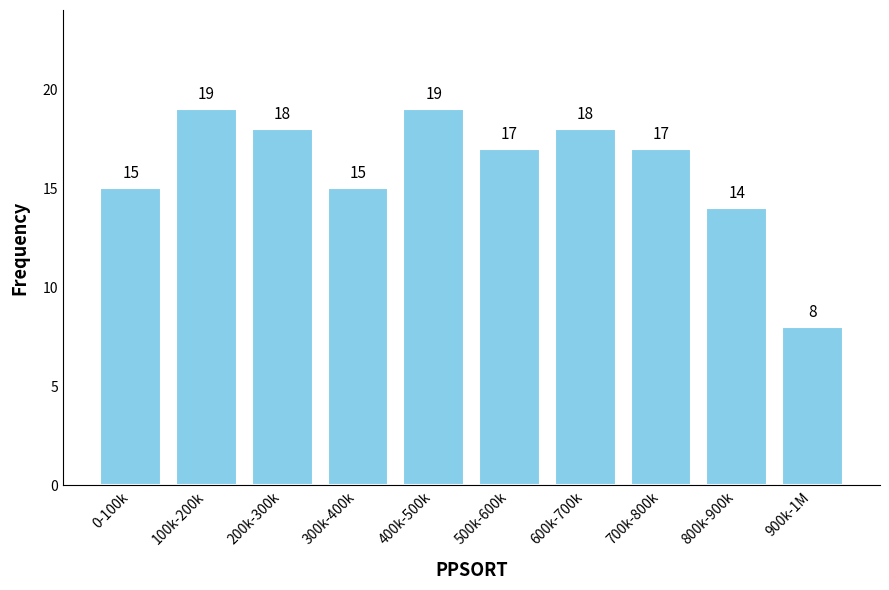

Reading right to left, extract all data points from this chart.

8	14	17	18	17	19	15	18	19	15